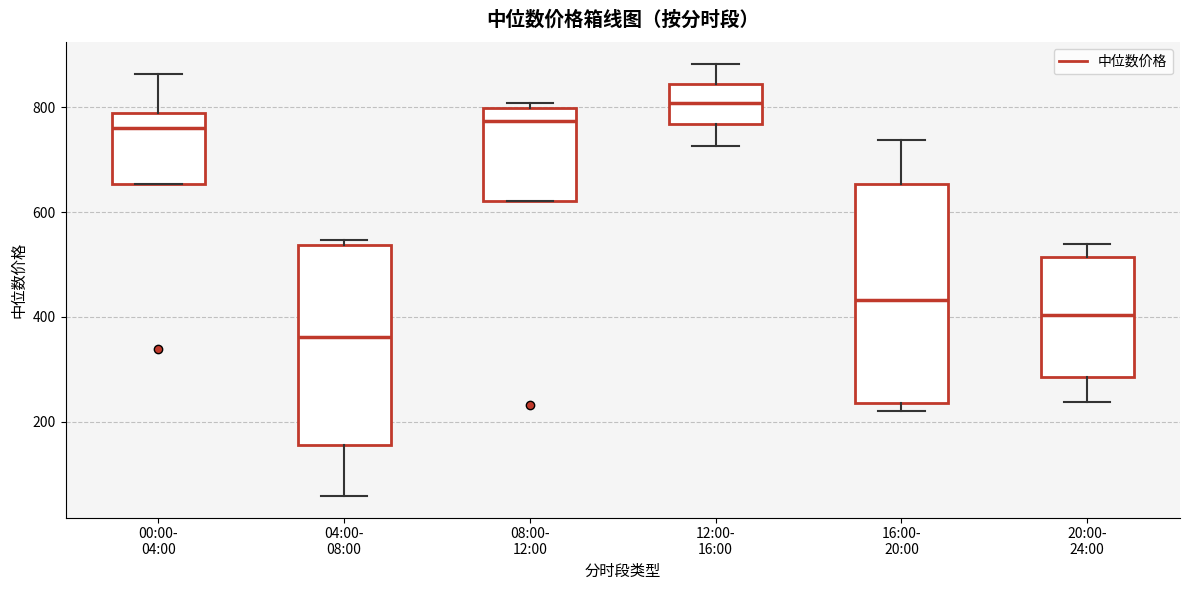

Which box has the lowest median line?

04:00- 08:00